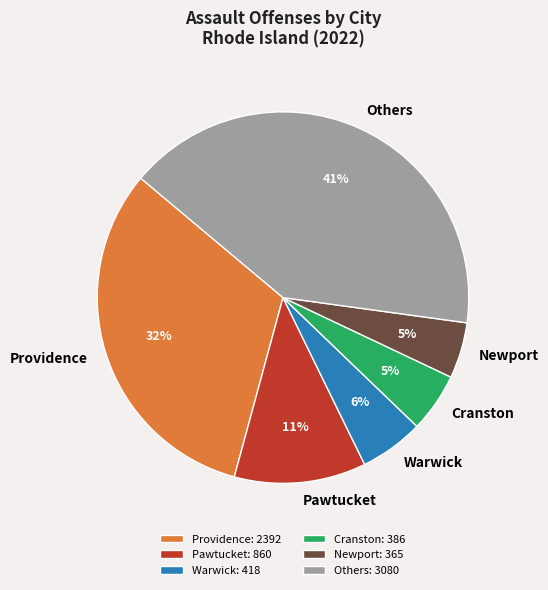

True or false: Newport accounts for 5% of the total.

True